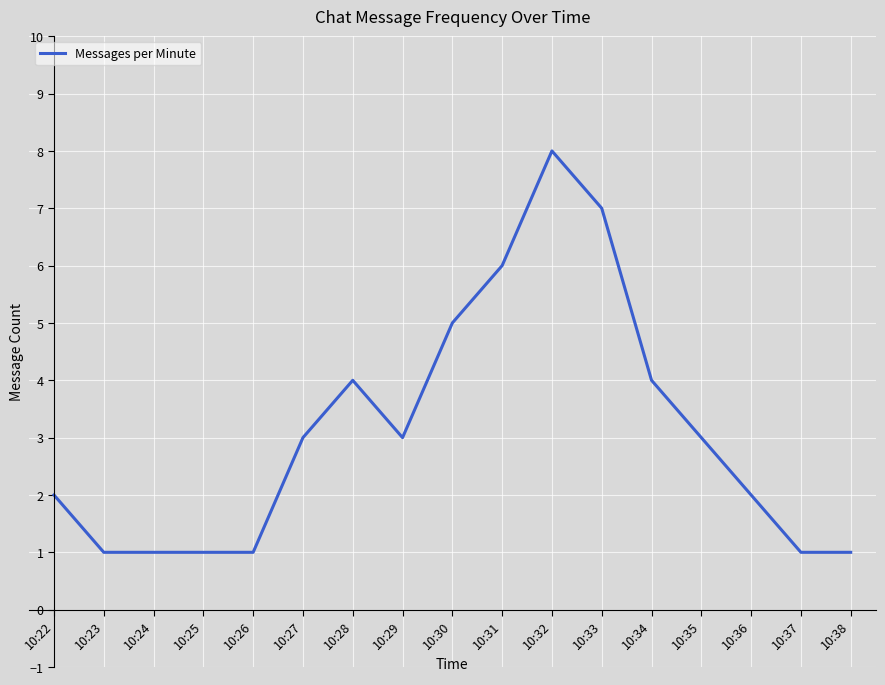

Which has a higher value, 10:35 or 10:30?

10:30